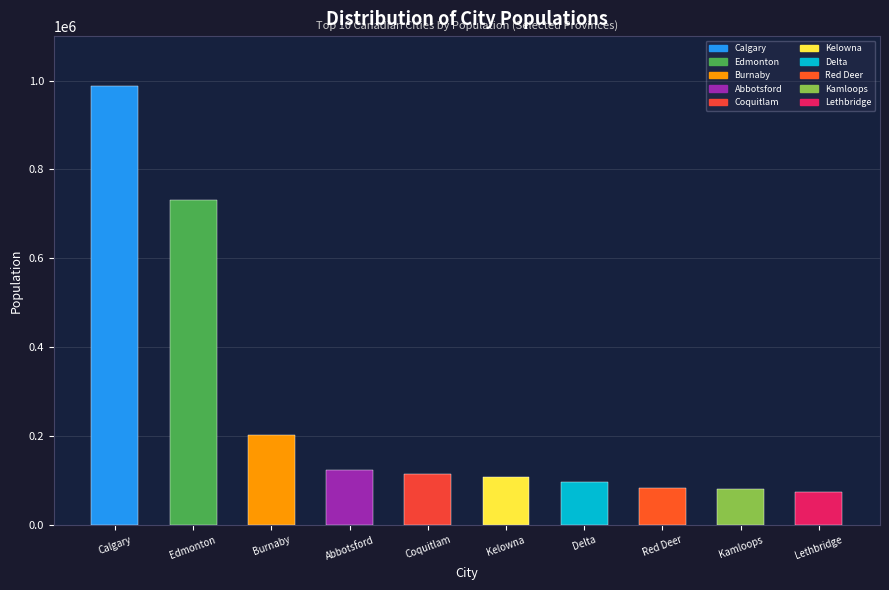

Where is the data nearest to the value 531748?

Edmonton